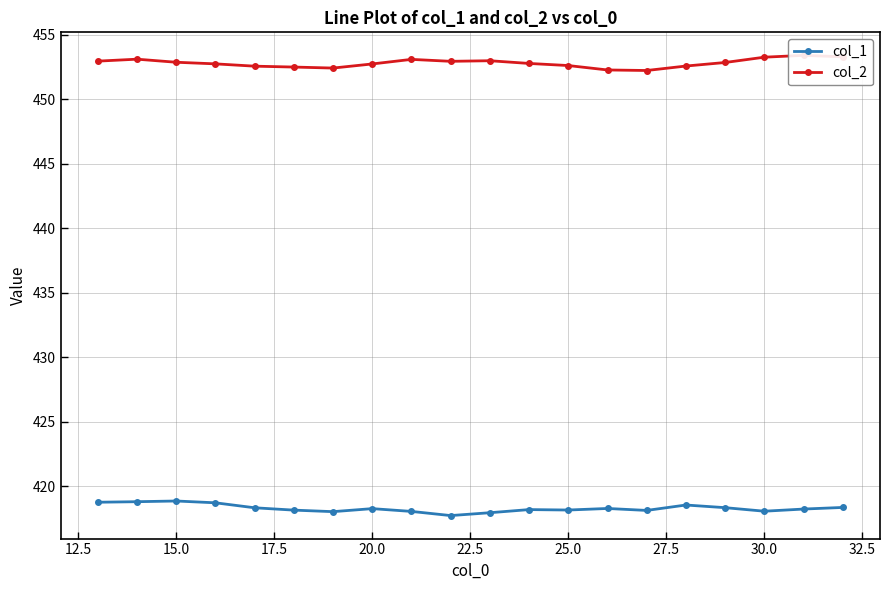

True or false: col_1 and col_2 cross at least once.

False